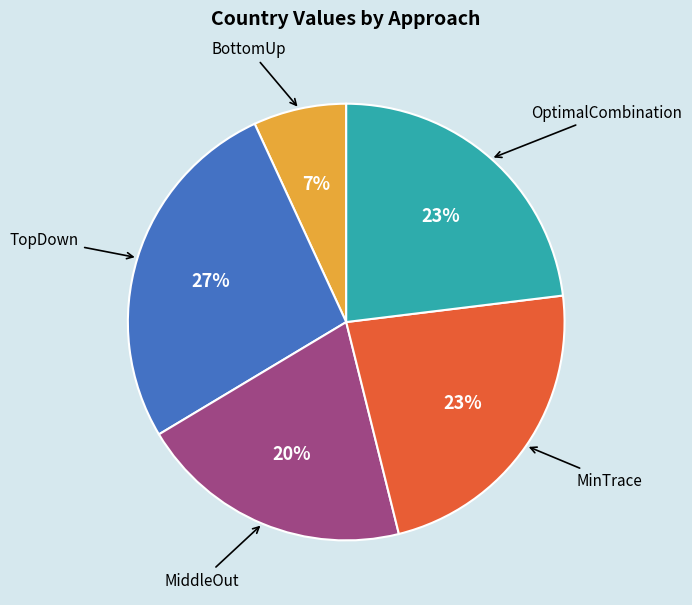

Is there any slice that represents more than half of the pie?

No